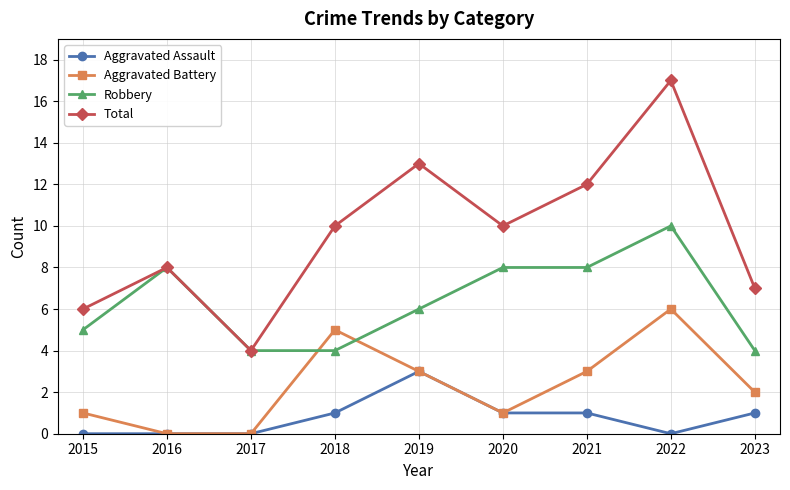

True or false: Robbery has more than 1 interior local peaks.

True